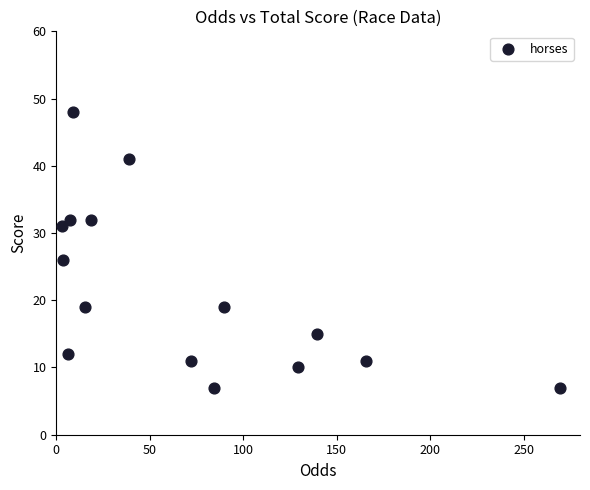

What is the range of Y values (max minus min)?

41